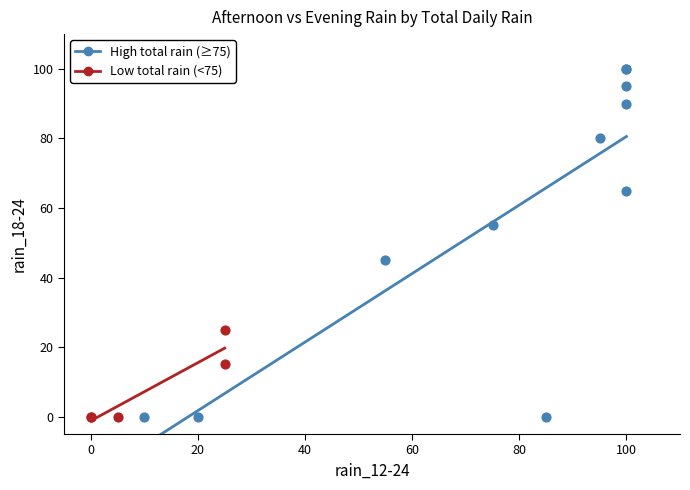

Which series has the largest Y range (max minus min)?

High total rain (≥75)